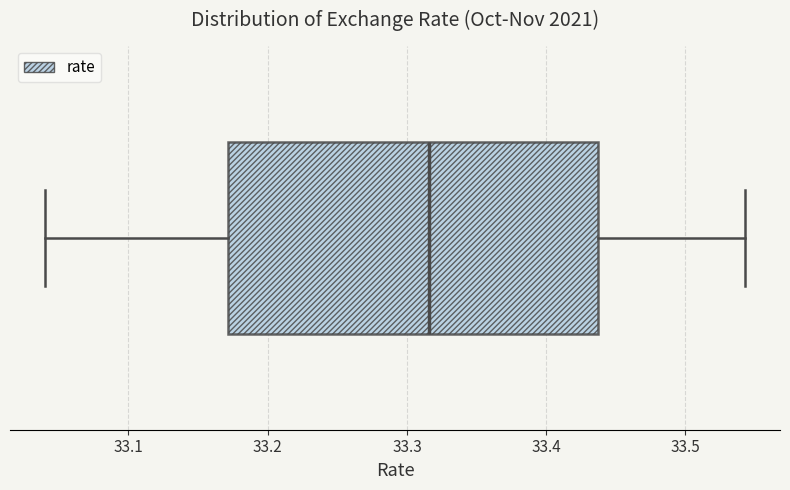

Where is the right edge of the box on the x-axis? The values are not printed on the chart, so give them approximately, as read against the axis.

33.44